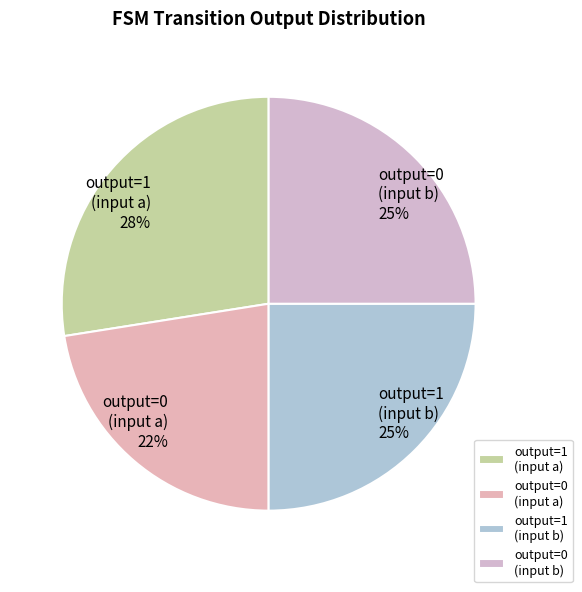

Which category has the biggest portion of the pie?

output=1 (input a)